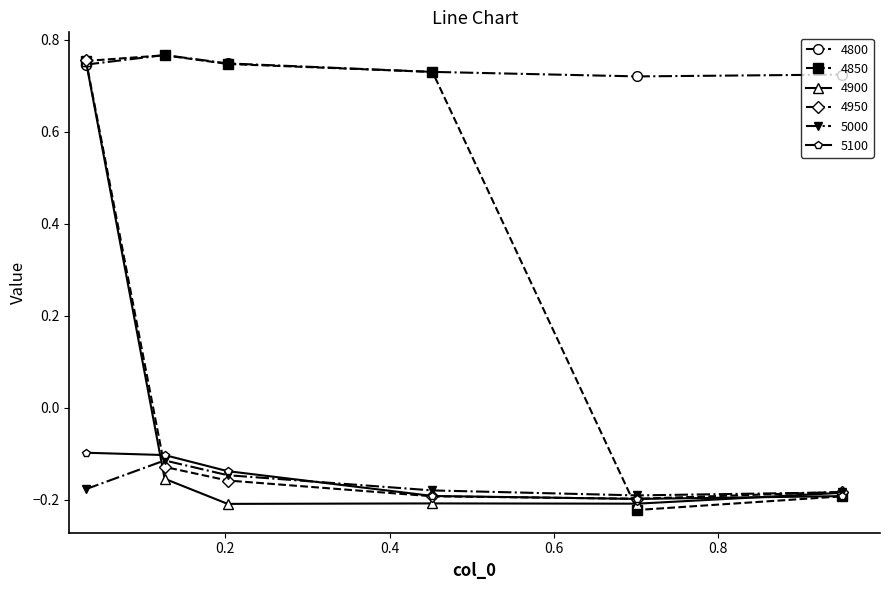

How many distinct data groups are displayed?

6